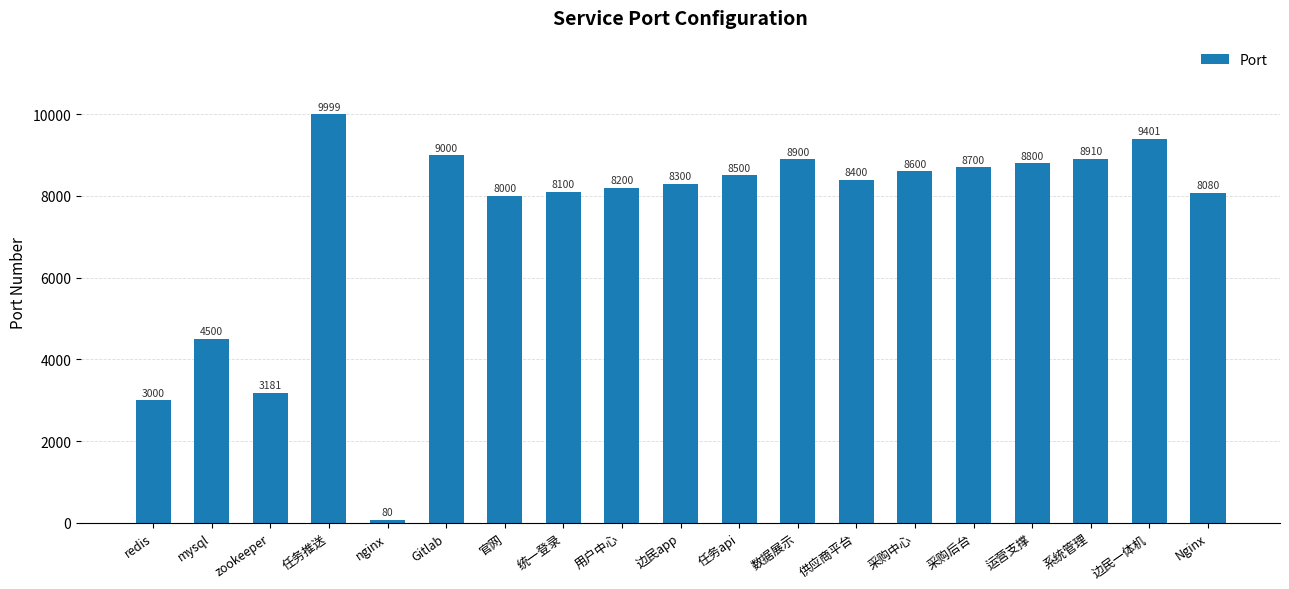

How many bars are there in total?

19